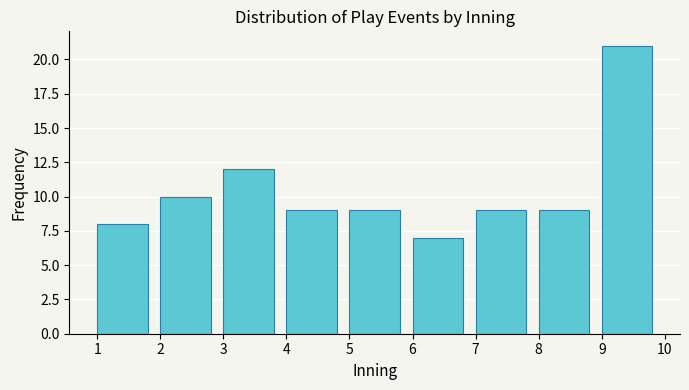

Reading left to right, list every bar in this chart as the range it spans on the x-axis followed by its height. The values are not printed on the chart, so give them approximately, as read against the axis.

1 to 2: 8
2 to 3: 10
3 to 4: 12
4 to 5: 9
5 to 6: 9
6 to 7: 7
7 to 8: 9
8 to 9: 9
9 to 10: 21